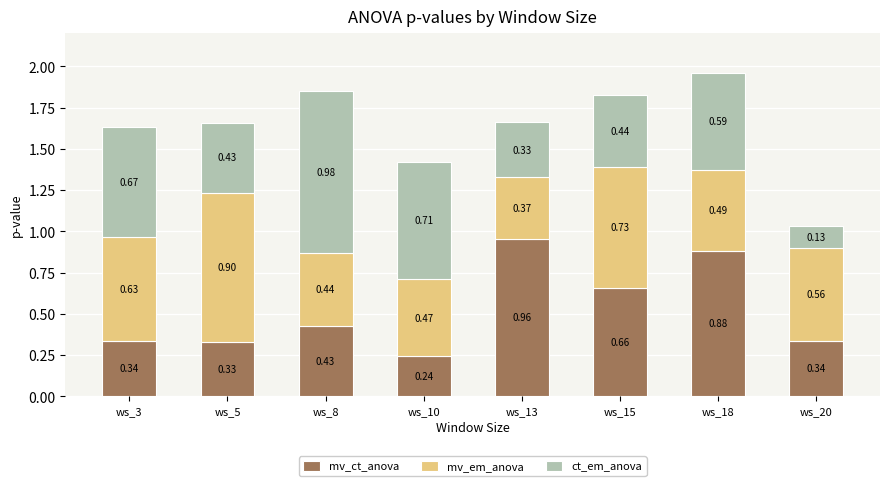

At which category is the sum across all series the highest?

ws_18